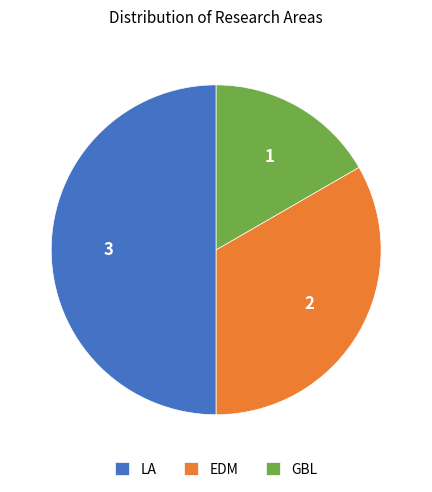

Which category has the smallest portion of the pie?

GBL